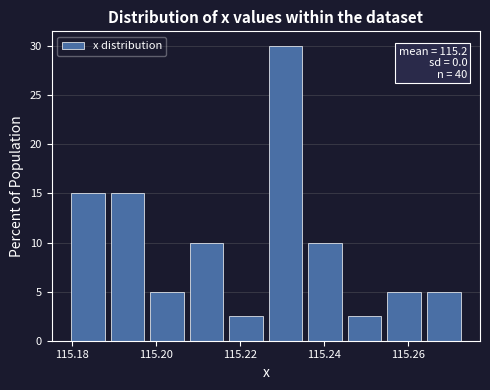

Which range on the x-axis has the tallest bar?

115.226 to 115.236